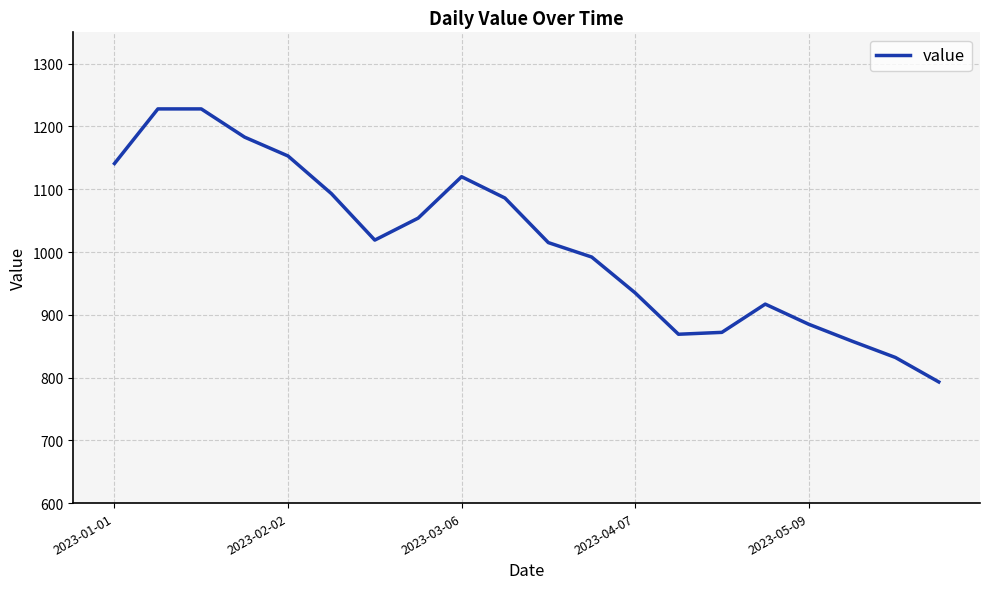

What is the smallest value displayed?

793